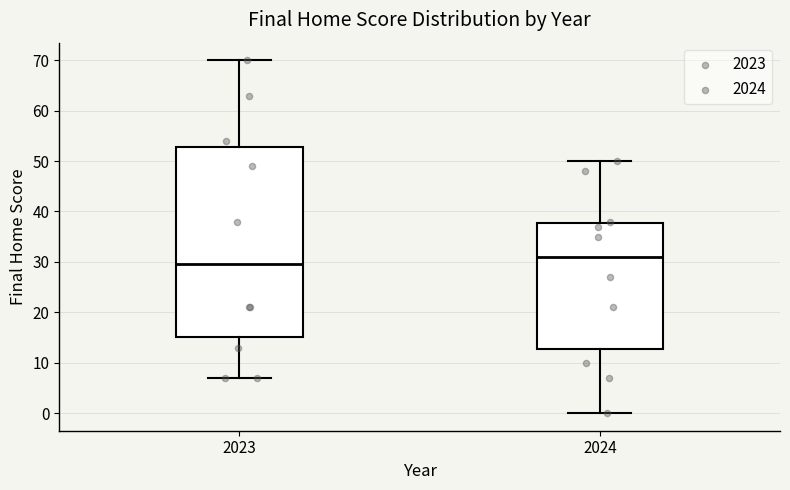

Which box is the tallest, from its lower edge to its upper edge?

2023